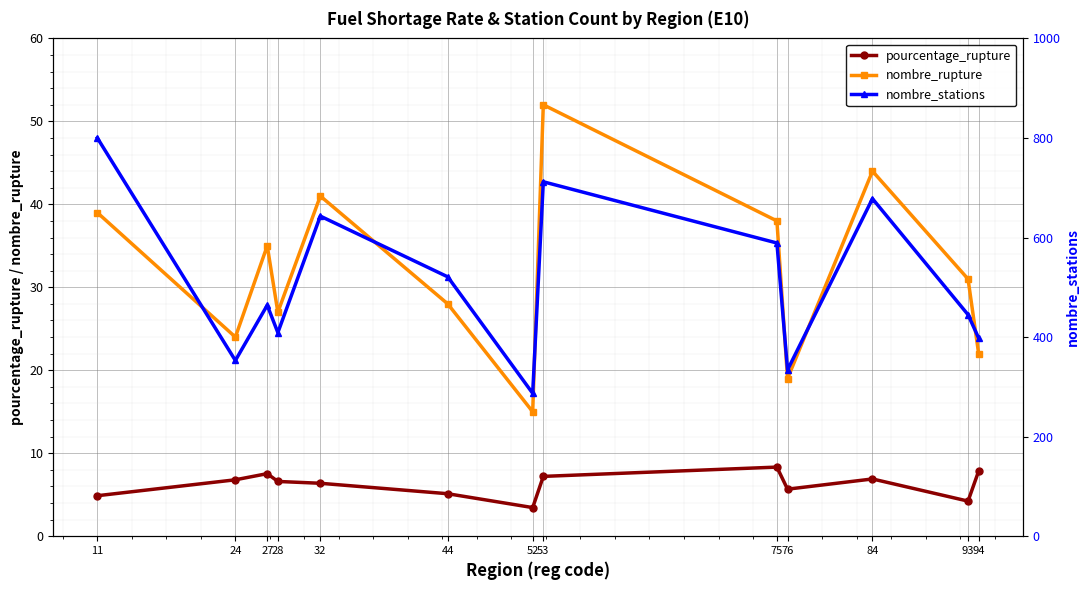

At which category is the sum across all series the highest?

11